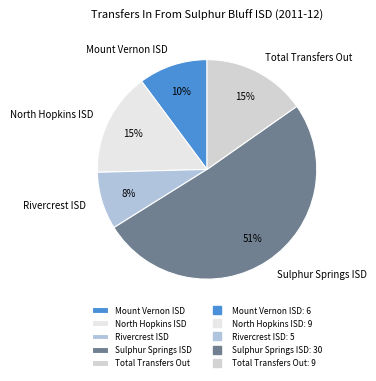

How many segments does this pie chart have?

5